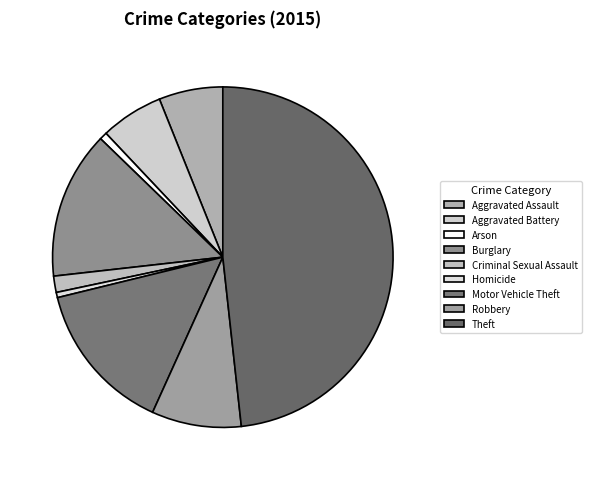

To the nearest percent, what percentage of the pie is Arson?

1%